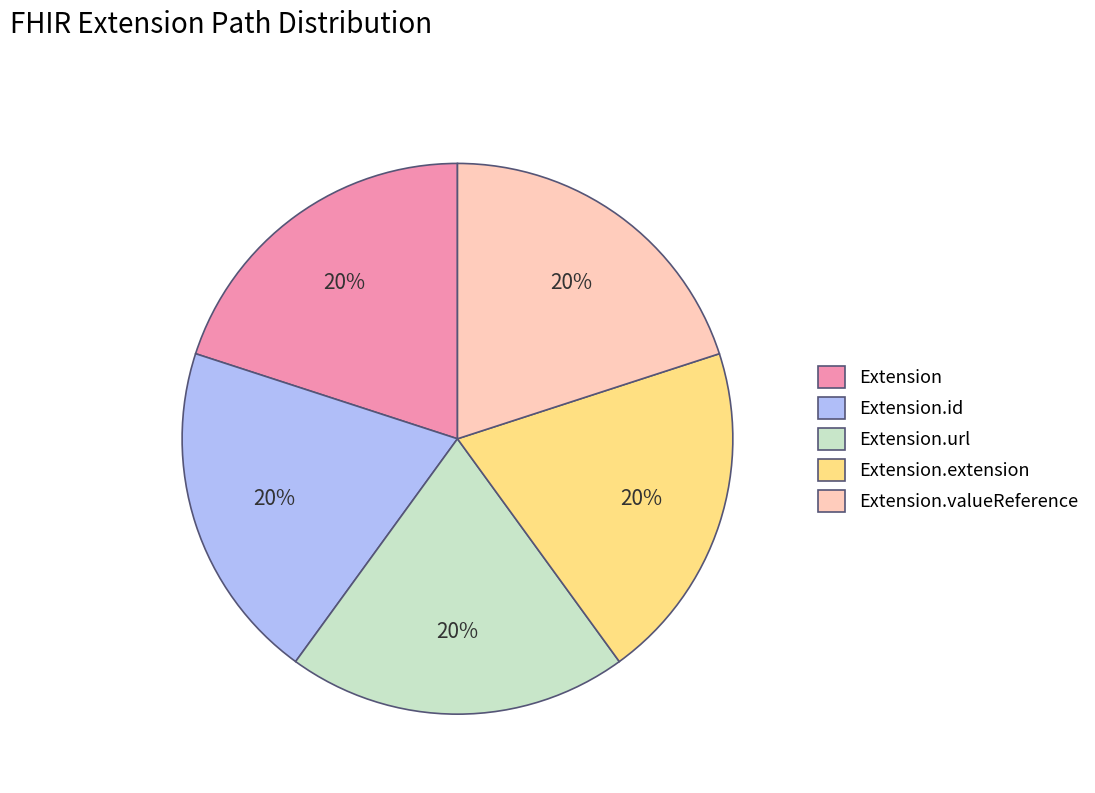

Does Extension.valueReference account for over 50% of the chart?

No